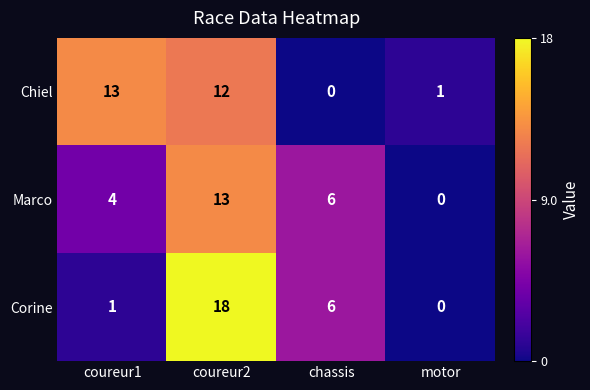

Which series has the largest range (max minus min)?

Corine